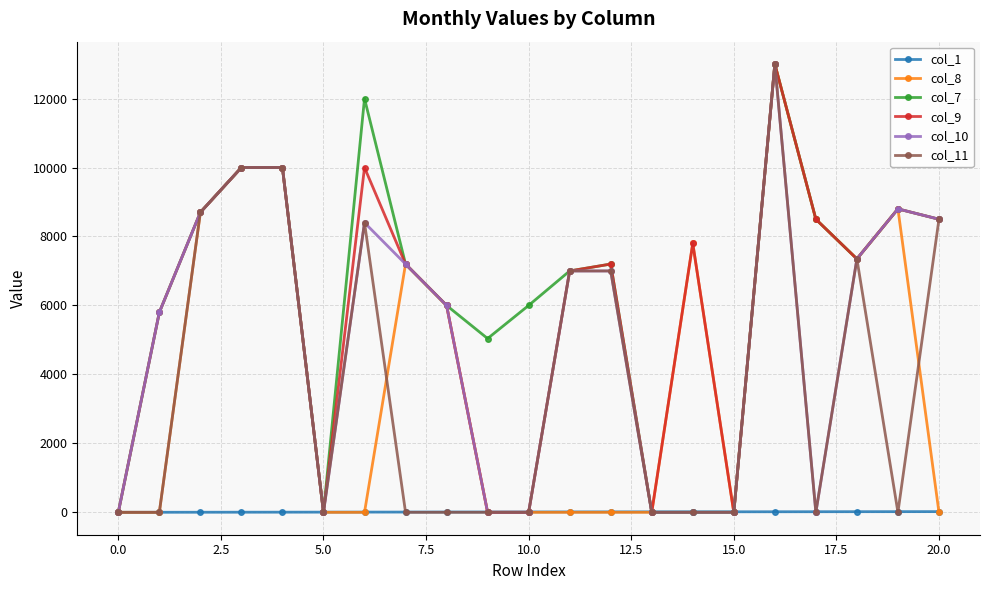

True or false: col_11 has more than 0 interior local peaks.

True